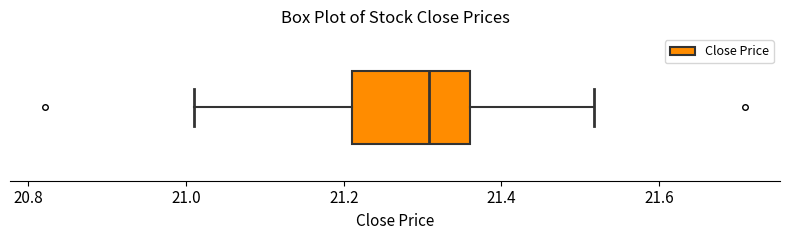

Where is the right edge of the box on the x-axis? The values are not printed on the chart, so give them approximately, as read against the axis.

21.36